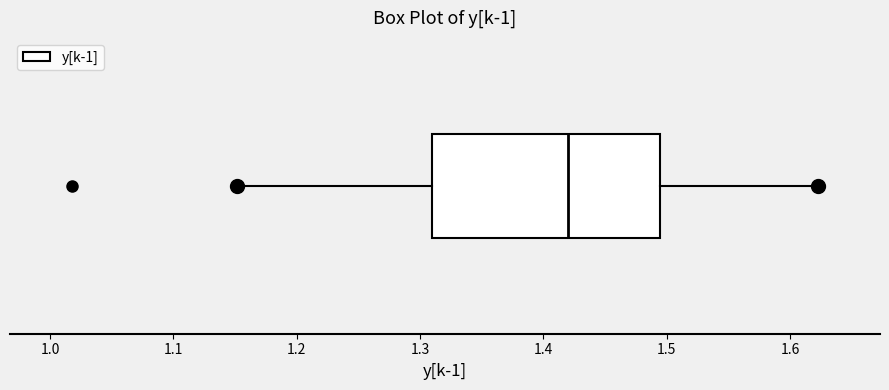

Transcribe this box plot: give where the median line is, the range the box spans, and where the two whiskers end, as read against the x-axis. The values are not printed on the chart, so give them approximately, as read against the axis.

median 1.42, box 1.31 to 1.49, whiskers 1.15 to 1.62